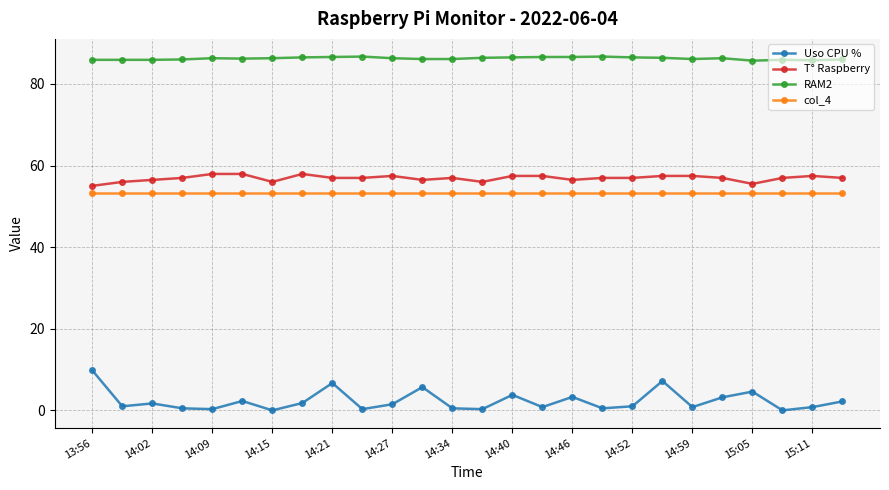

At how many categories does at least one series exceed 75?

26